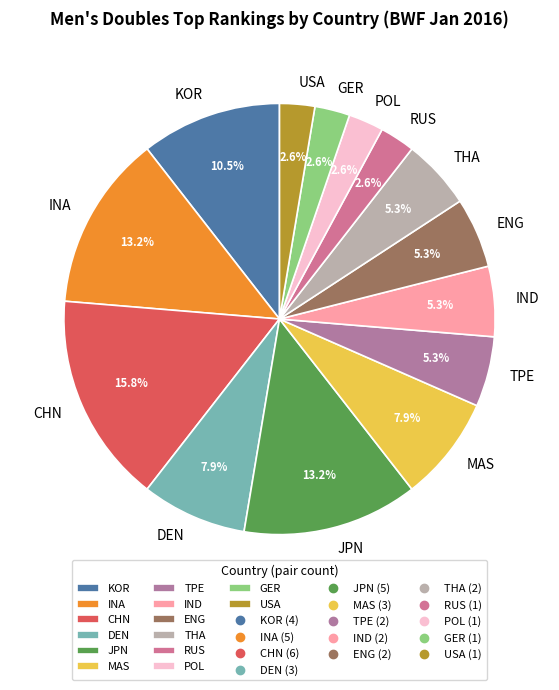

Does any single category account for the majority?

No